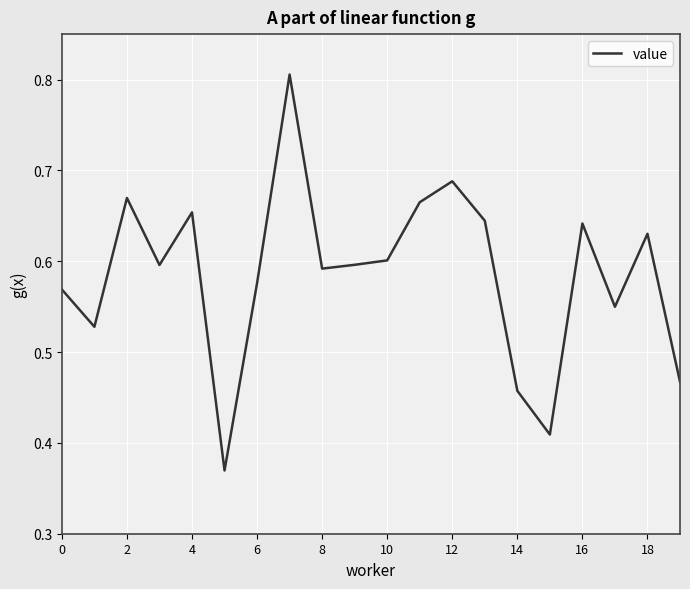

What is the maximum value shown in the chart?

0.8